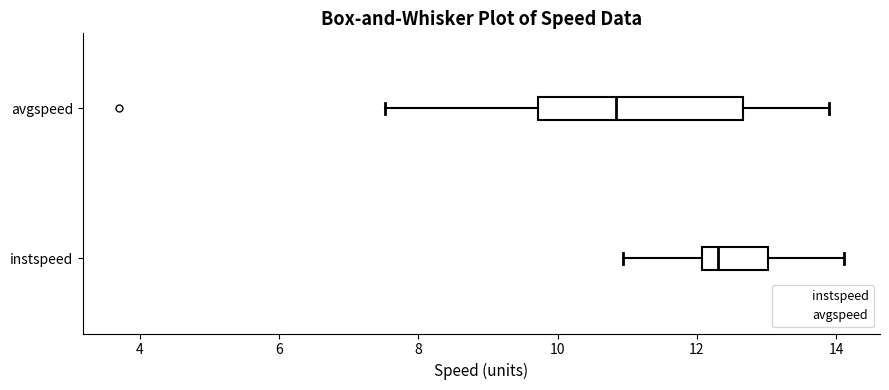

Which box is the widest, from its left edge to its right edge?

avgspeed